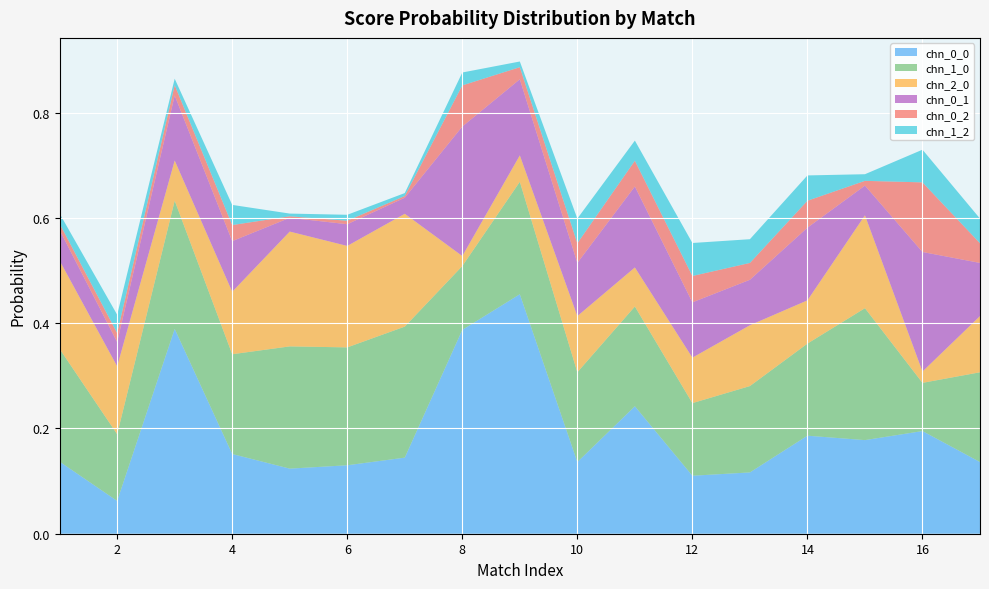

Reading right to left, transcribe all the data shown in this chart.

chn_0_0: 17=0.1	16=0.2	15=0.2	14=0.2	13=0.1	12=0.1	11=0.2	10=0.1	9=0.5	8=0.4	7=0.1	6=0.1	5=0.1	4=0.2	3=0.4	2=0.1	1=0.1
chn_1_0: 17=0.2	16=0.1	15=0.3	14=0.2	13=0.2	12=0.1	11=0.2	10=0.2	9=0.2	8=0.1	7=0.2	6=0.2	5=0.2	4=0.2	3=0.2	2=0.1	1=0.2
chn_2_0: 17=0.1	16=0.0	15=0.2	14=0.1	13=0.1	12=0.1	11=0.1	10=0.1	9=0.1	8=0.0	7=0.2	6=0.2	5=0.2	4=0.1	3=0.1	2=0.1	1=0.2
chn_0_1: 17=0.1	16=0.2	15=0.1	14=0.1	13=0.1	12=0.1	11=0.2	10=0.1	9=0.1	8=0.2	7=0.0	6=0.0	5=0.0	4=0.1	3=0.1	2=0.0	1=0.1
chn_0_2: 17=0.0	16=0.1	15=0.0	14=0.1	13=0.0	12=0.1	11=0.0	10=0.0	9=0.0	8=0.1	7=0.0	6=0.0	5=0.0	4=0.0	3=0.0	2=0.0	1=0.0
chn_1_2: 17=0.0	16=0.1	15=0.0	14=0.0	13=0.0	12=0.1	11=0.0	10=0.0	9=0.0	8=0.0	7=0.0	6=0.0	5=0.0	4=0.0	3=0.0	2=0.0	1=0.0